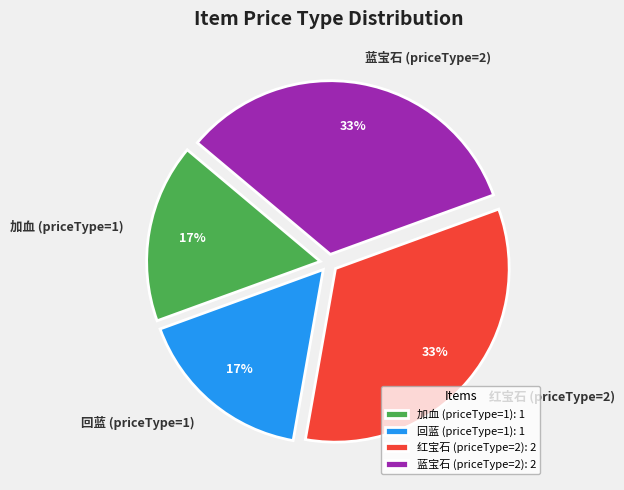

Is 回蓝 (priceType=1) the majority of the pie?

No